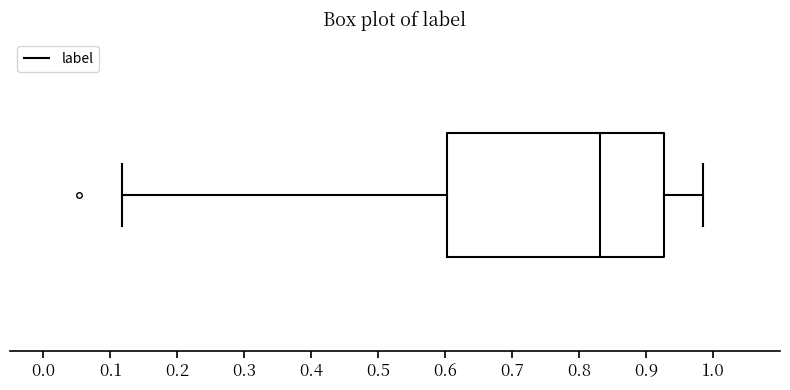

Read this box plot against the x-axis: the position of the median line, the range covered by the box, and the ends of both whiskers. The values are not printed on the chart, so give them approximately, as read against the axis.

median 0.83, box 0.60 to 0.93, whiskers 0.12 to 0.99